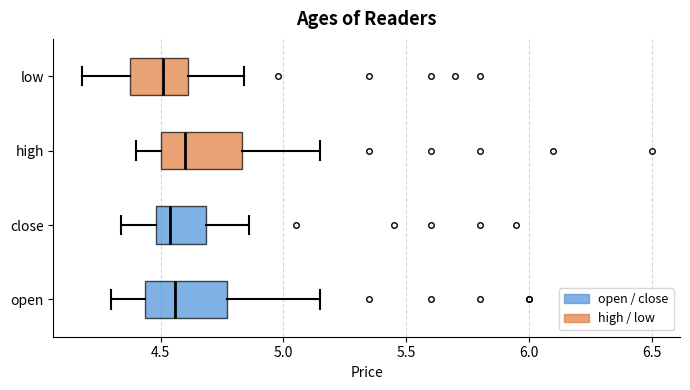

Reading bottom to top, read every box against the x-axis: the position of its median line, the range the box covers, and the ends of its whiskers. The values are not printed on the chart, so give them approximately, as read against the axis.

open: median 4.55, box 4.45 to 4.75, whiskers 4.30 to 5.15
close: median 4.55, box 4.50 to 4.70, whiskers 4.35 to 4.85
high: median 4.60, box 4.50 to 4.85, whiskers 4.40 to 5.15
low: median 4.50, box 4.40 to 4.60, whiskers 4.20 to 4.85